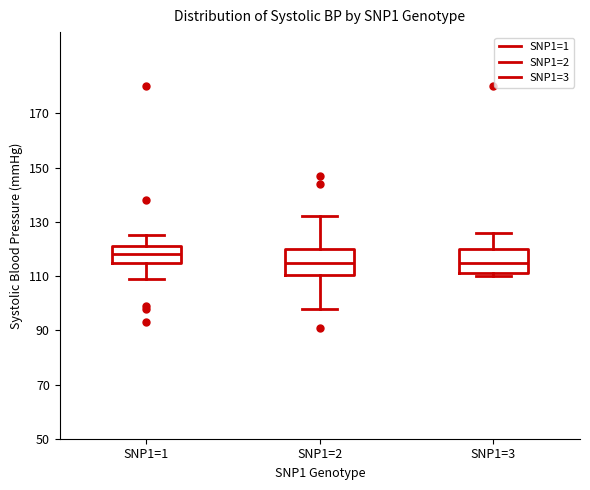

Which box's median line is the highest?

SNP1=1